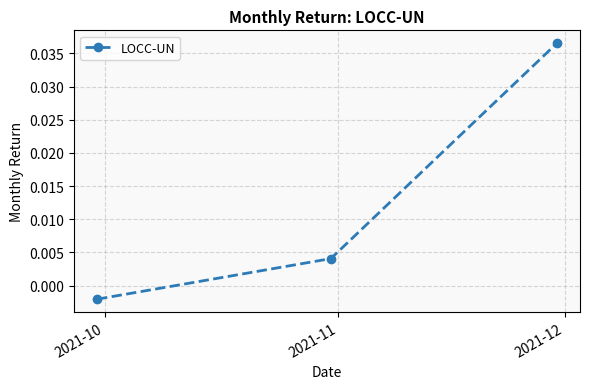

How many categories are shown in the chart?

3